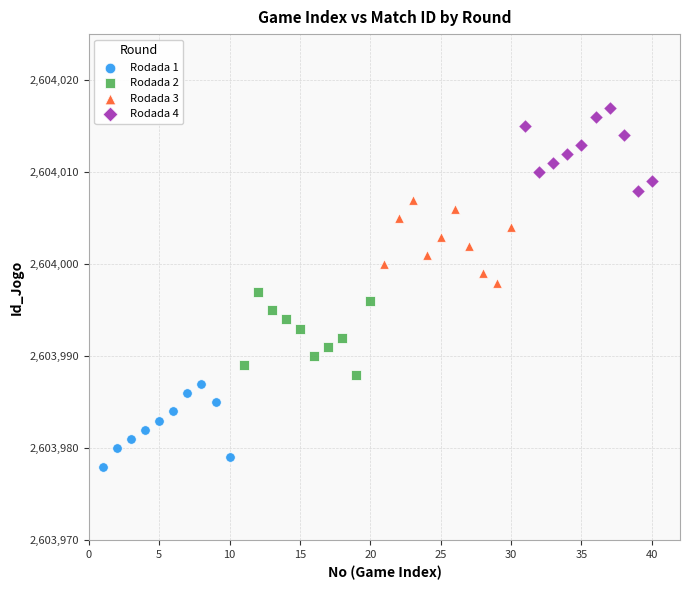

Which series reaches the minimum Y coordinate?

Rodada 1